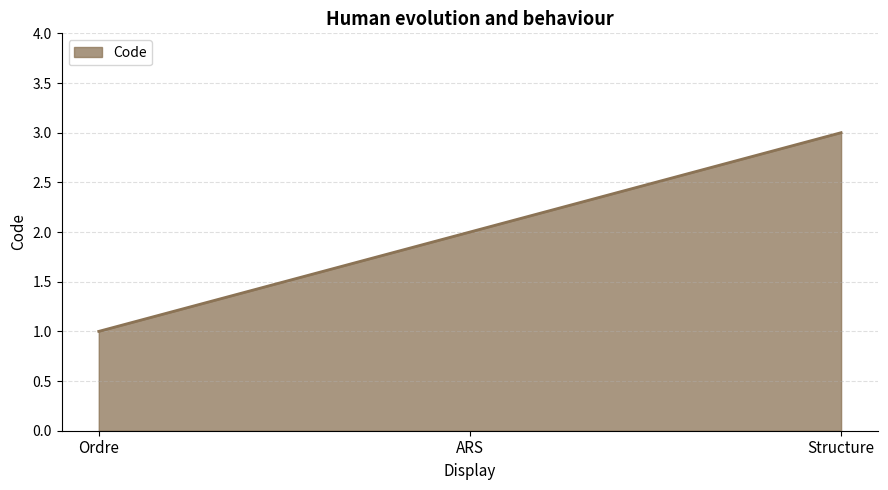

How many lines are shown in the chart?

1